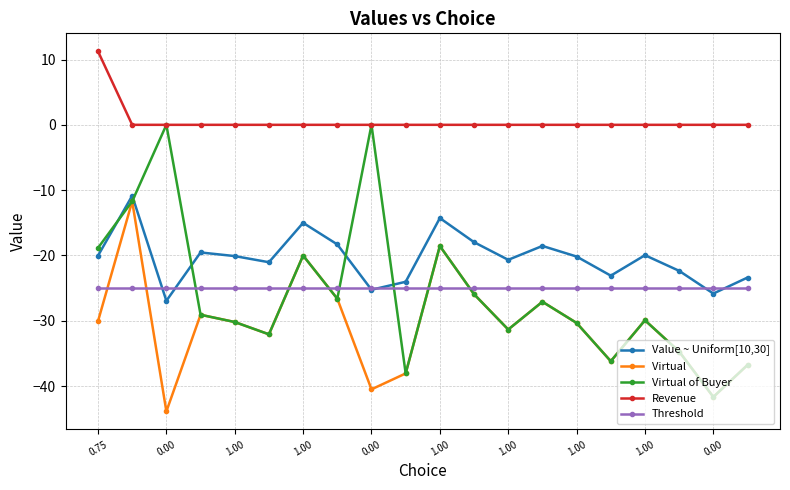

Does the chart display data point markers on the line(s)?

Yes